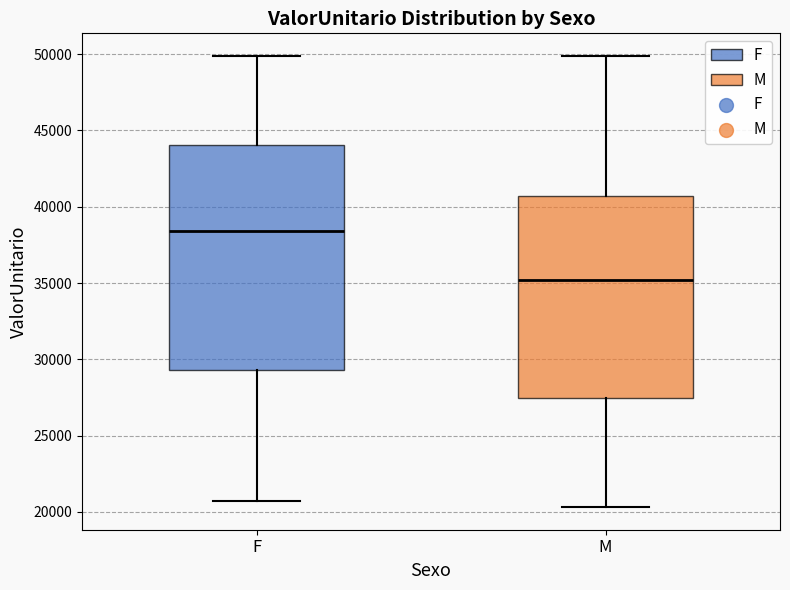

Which box has the highest median line?

F